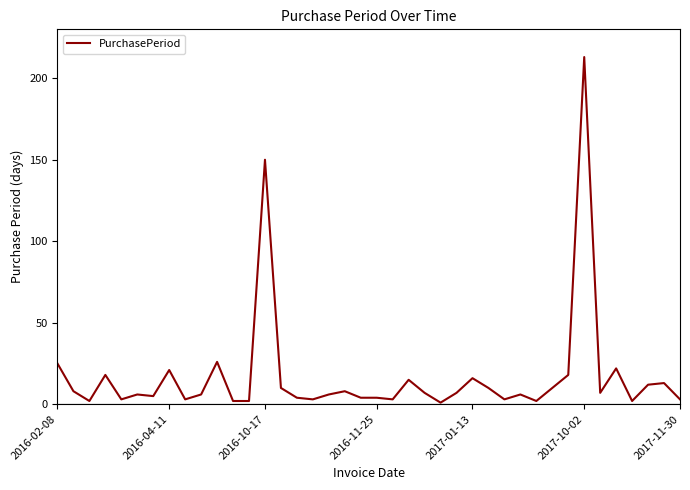

What is the minimum value shown in the chart?

1